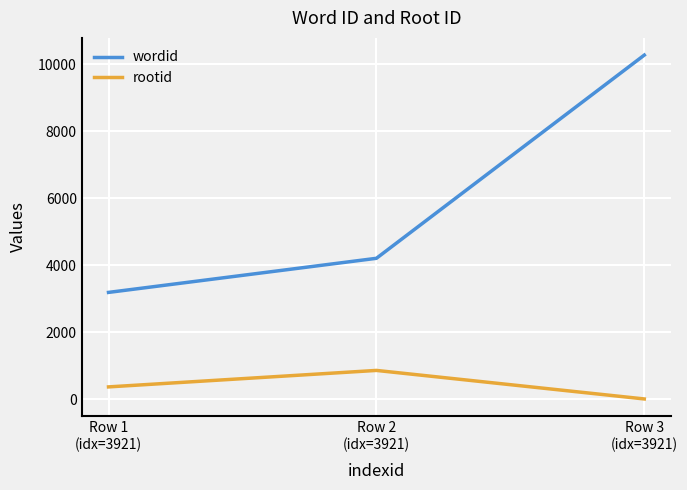

Does the chart have visible grid lines?

Yes